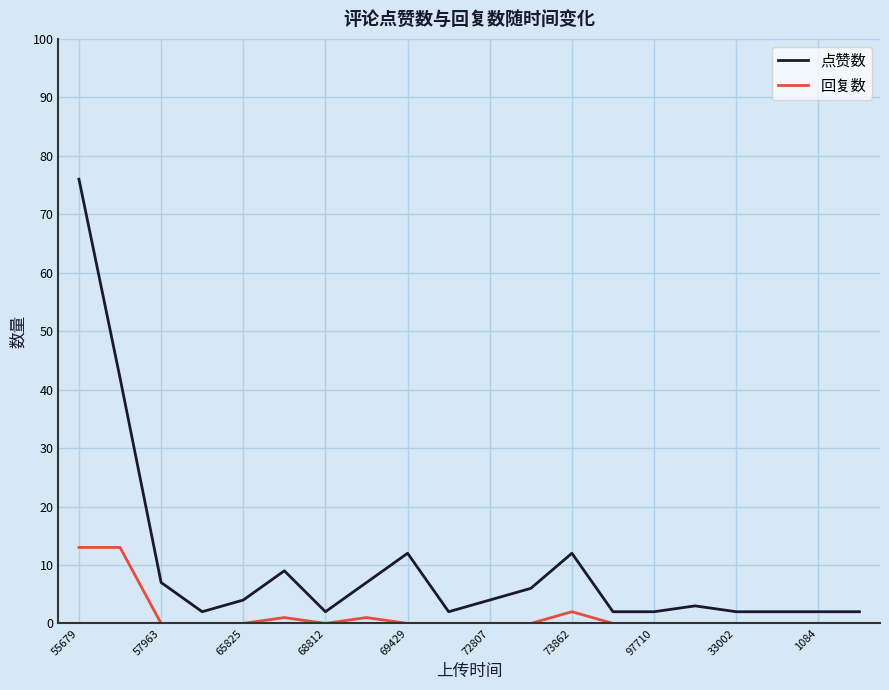

True or false: 回复数 and 点赞数 intersect in this chart.

False